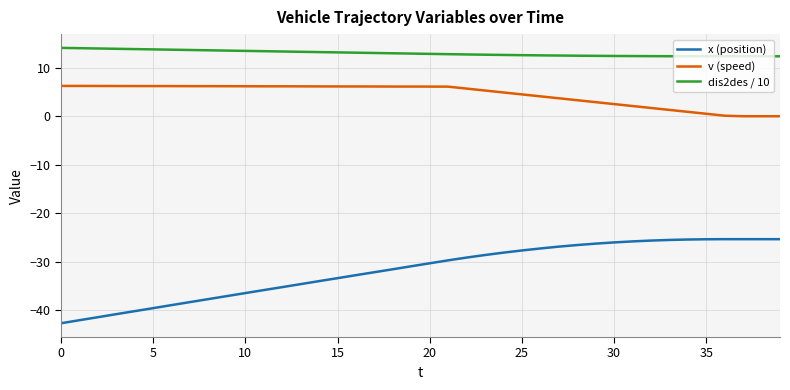

Which series has the widest spread of values?

x (position)